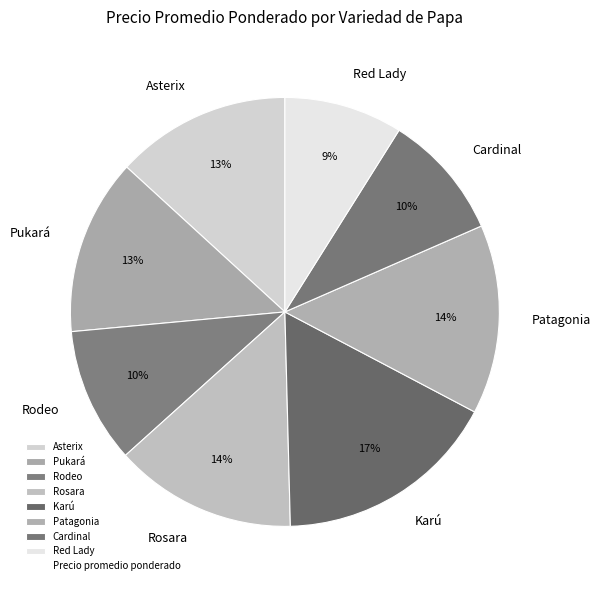

Does Patagonia represent more than half of the total?

No